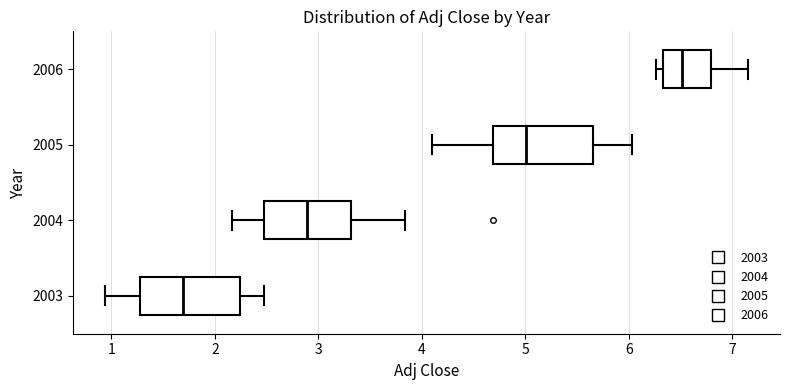

Reading bottom to top, transcribe this box plot: for each box, give where its median line is, the range the box spans, and where its two whiskers end, as read against the x-axis. The values are not printed on the chart, so give them approximately, as read against the axis.

2003: median 1.7, box 1.3 to 2.2, whiskers 0.9 to 2.5
2004: median 2.9, box 2.5 to 3.3, whiskers 2.2 to 3.8
2005: median 5.0, box 4.7 to 5.7, whiskers 4.1 to 6.0
2006: median 6.5, box 6.3 to 6.8, whiskers 6.3 (just left of the box's left edge) to 7.1